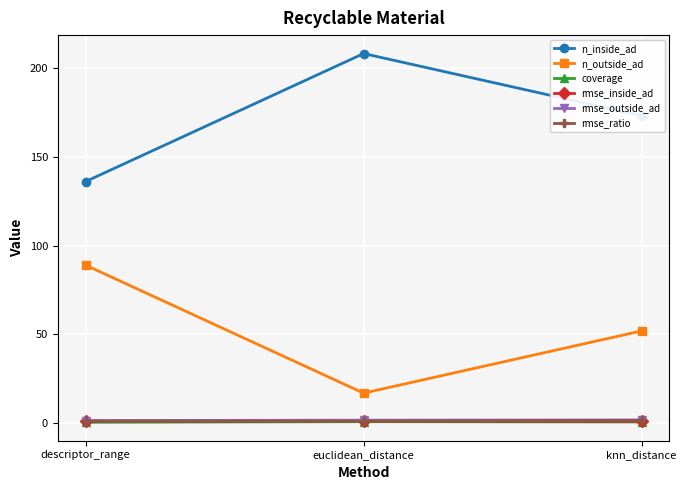

What is the value of the rmse_outside_ad point at the 1st from the left?

1.6